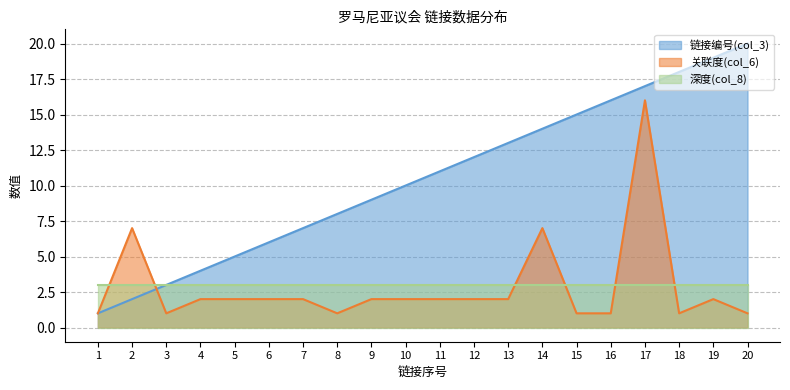

What is the difference between the 关联度(col_6) values at 15 and 9?

1